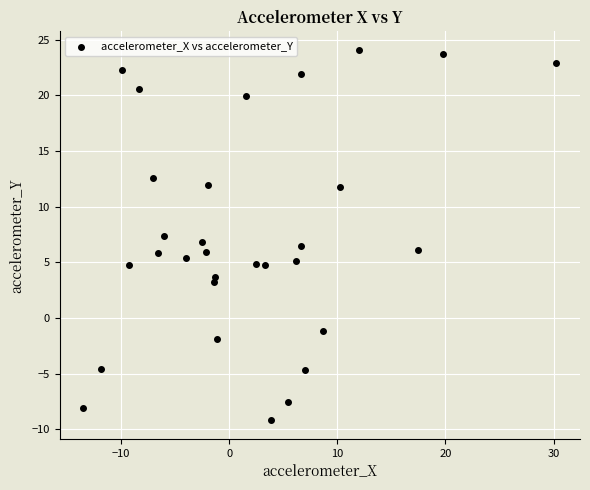

What is the range of X values (max minus min)?

43.7